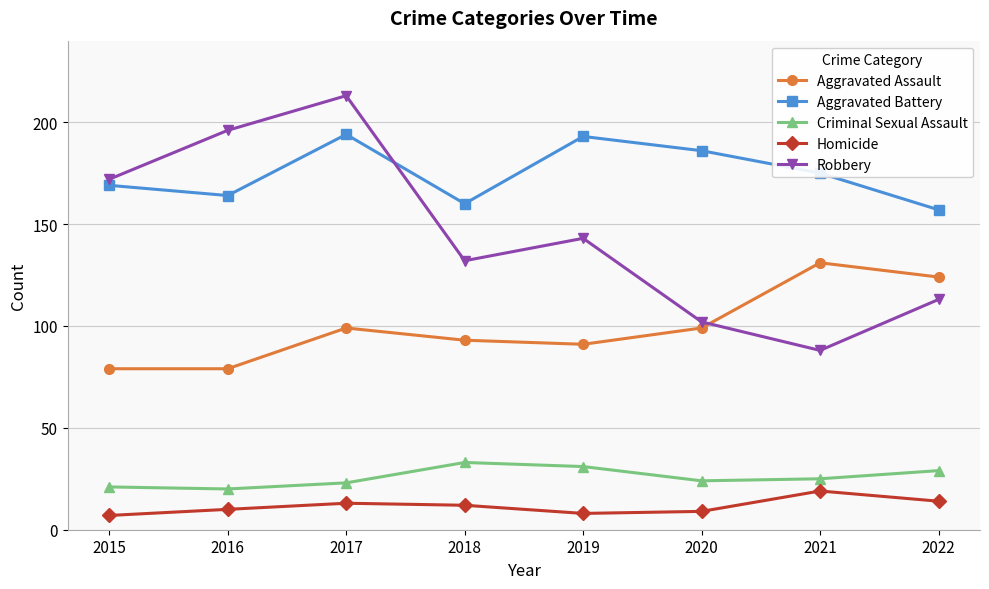

At how many categories does at least one series exceed 43?

8